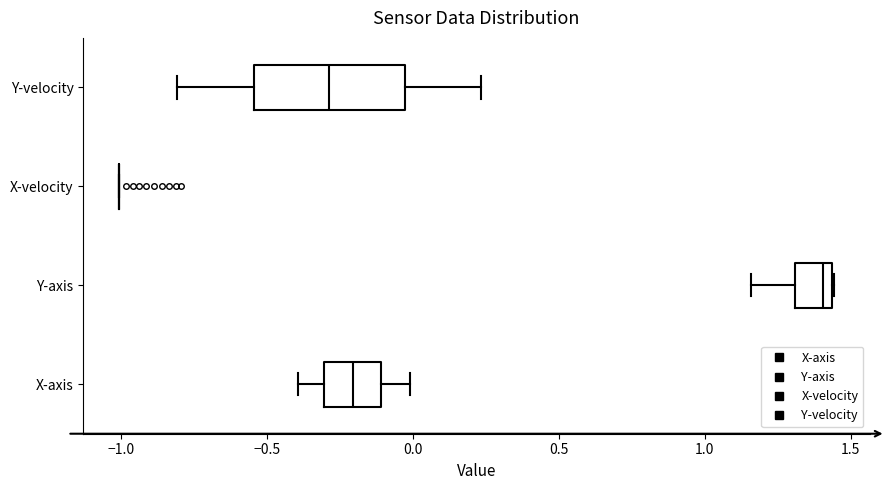

Reading bottom to top, read every box against the x-axis: the position of its median line, the range the box covers, and the ends of its whiskers. The values are not printed on the chart, so give them approximately, as read against the axis.

X-axis: median -0.20, box -0.30 to -0.10, whiskers -0.40 to 0.00
Y-axis: median 1.40, box 1.30 to 1.45, whiskers 1.15 to 1.45
X-velocity: box collapsed to a line at -1.00, whiskers -1.00 to -1.00
Y-velocity: median -0.30, box -0.55 to -0.05, whiskers -0.80 to 0.25